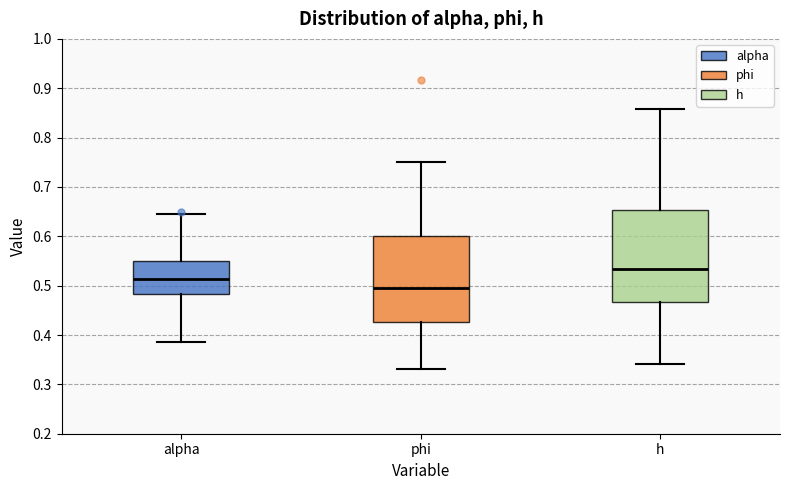

Reading left to right, transcribe this box plot: for each box, give where its median line is, the range the box spans, and where its two whiskers end, as read against the y-axis. The values are not printed on the chart, so give them approximately, as read against the axis.

alpha: median 0.51, box 0.48 to 0.55, whiskers 0.39 to 0.65
phi: median 0.50, box 0.43 to 0.60, whiskers 0.33 to 0.75
h: median 0.53, box 0.47 to 0.65, whiskers 0.34 to 0.86